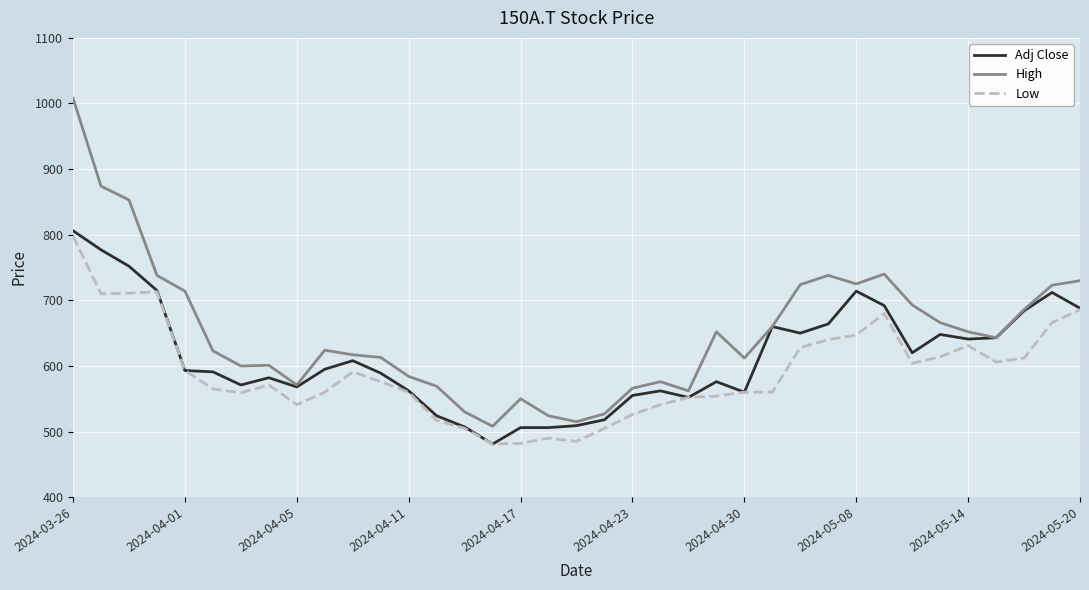

What is the average value of the Adj Close series?

613